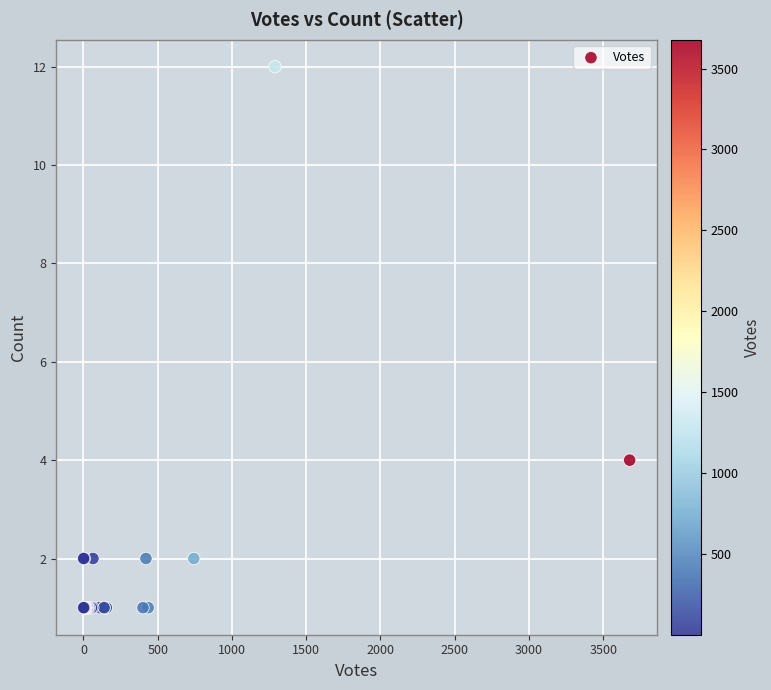

What Y value in the scatter plot is closest to 6?

4